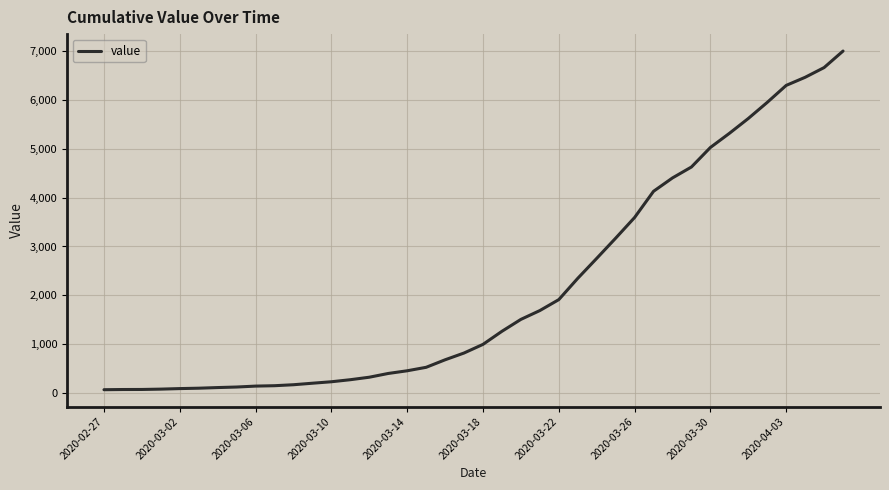

What is the difference between the maximum and minimum values?

6940